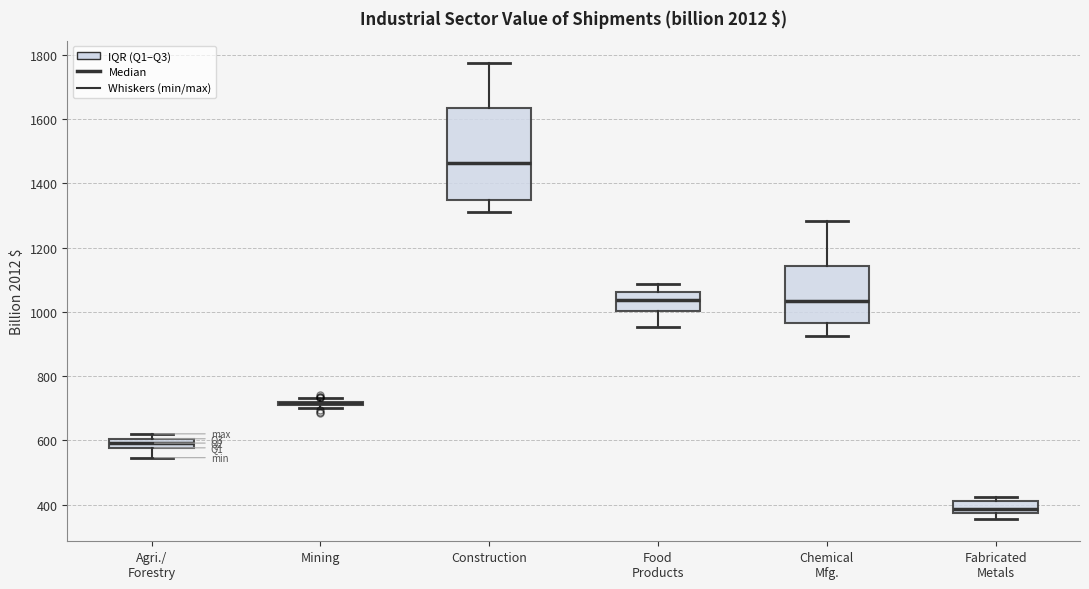

Which box is the tallest, from its lower edge to its upper edge?

Construction